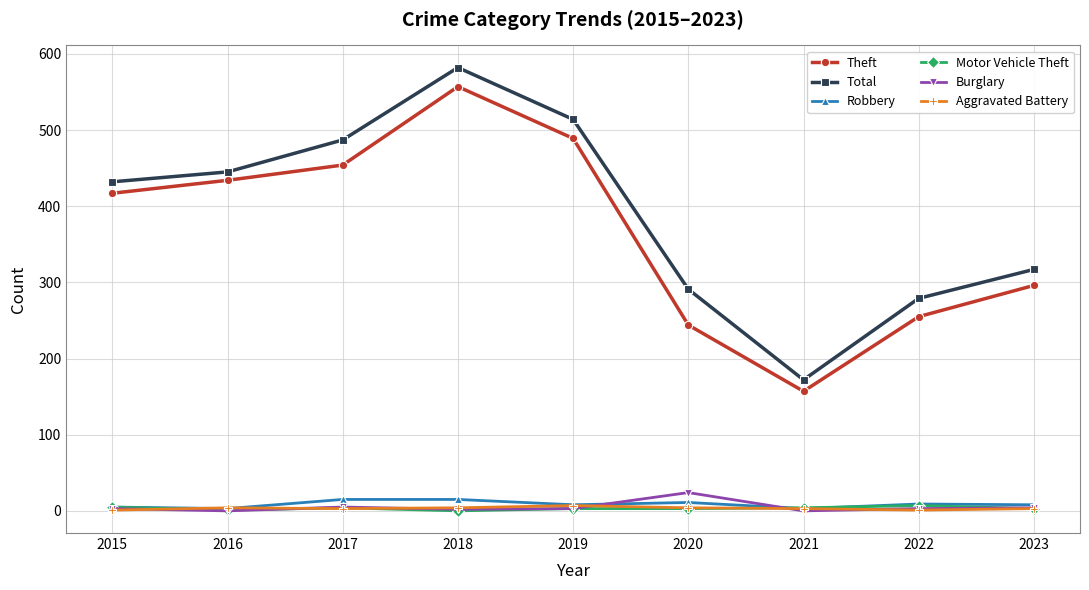

What are all the series names shown in the legend?

Theft, Total, Robbery, Motor Vehicle Theft, Burglary, Aggravated Battery